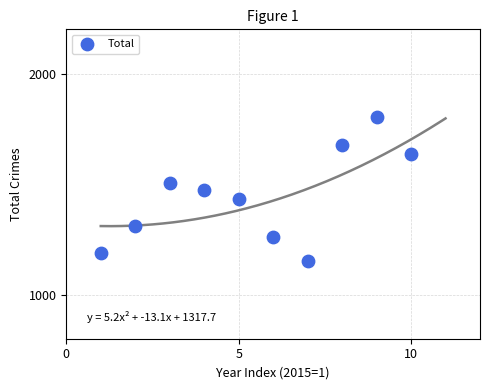

What is the range of Y values (max minus min)?

653